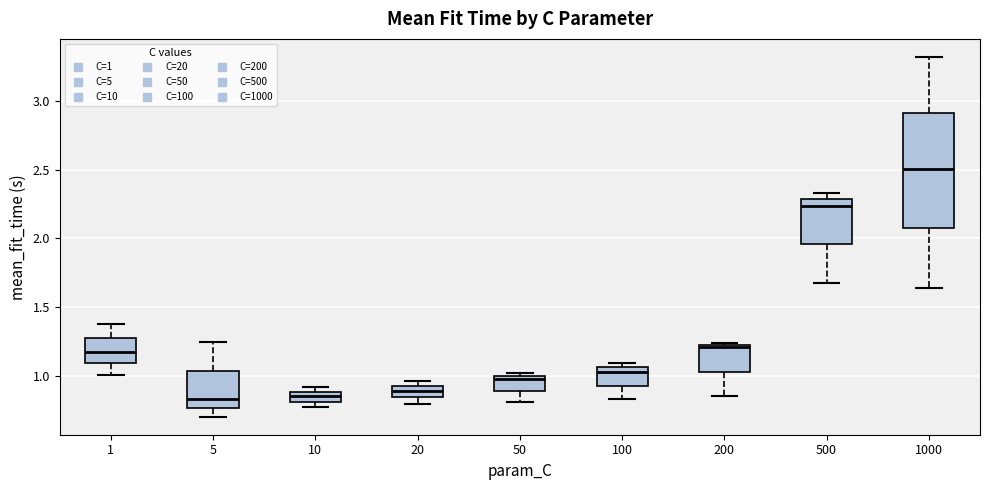

Comparing the boxes themselves (not the whiskers), which one is the tallest?

1000